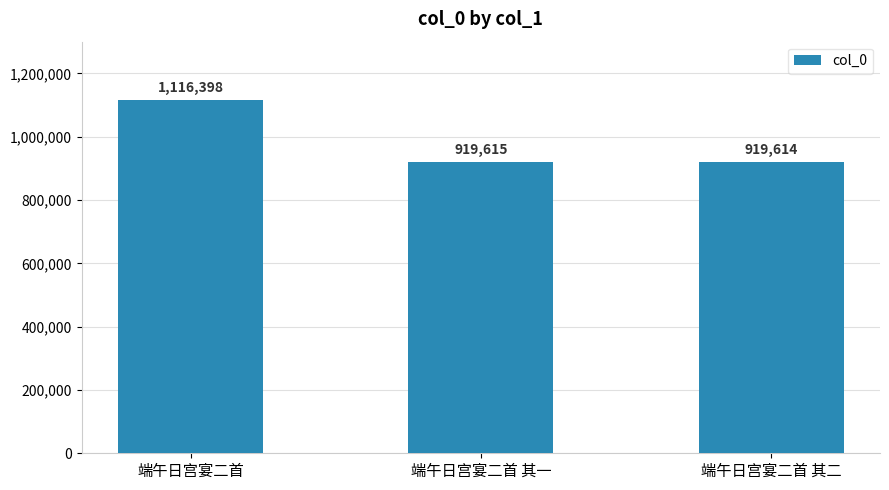

What value does the data have at 端午日宫宴二首 其二?

919614